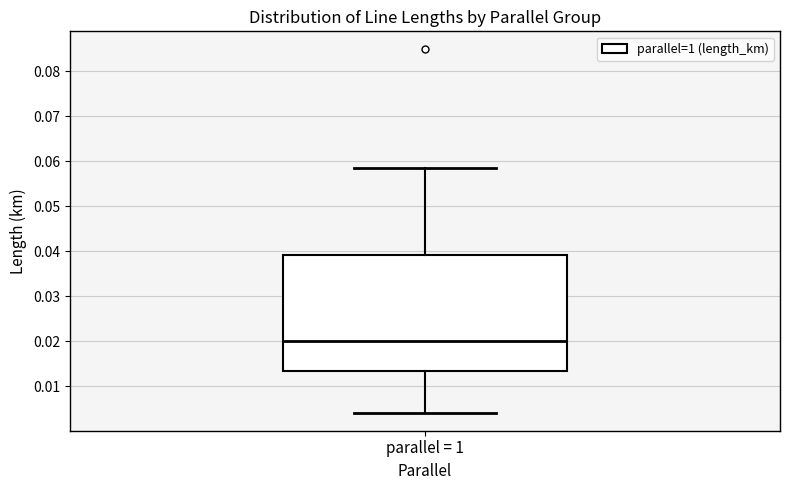

Where does the upper whisker of the box for parallel = 1 end on the y-axis? The values are not printed on the chart, so give them approximately, as read against the axis.

0.059